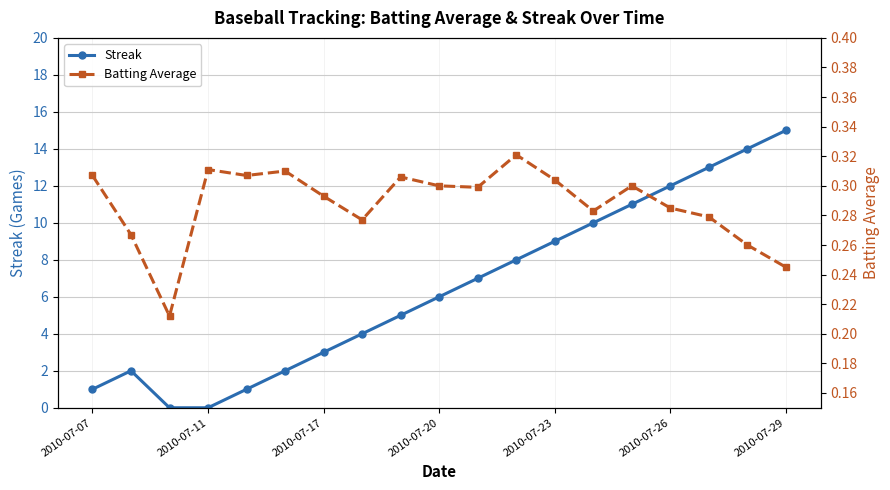

What is the difference between the second highest and second lowest values in the Batting Average series?

0.1